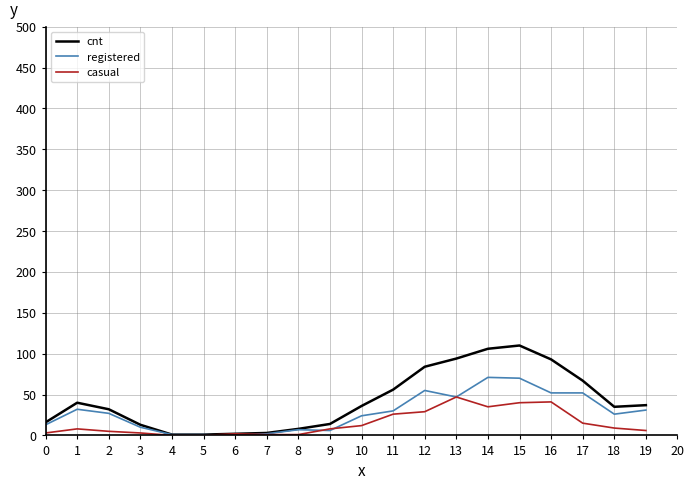

What is the maximum value for casual?

47